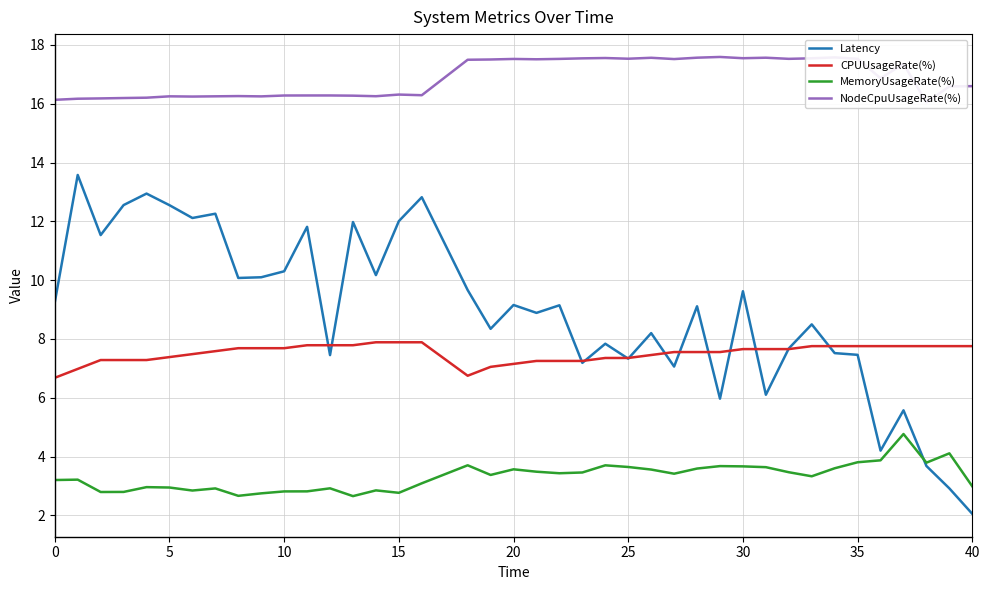

True or false: CPUUsageRate(%) and MemoryUsageRate(%) cross at least once.

False